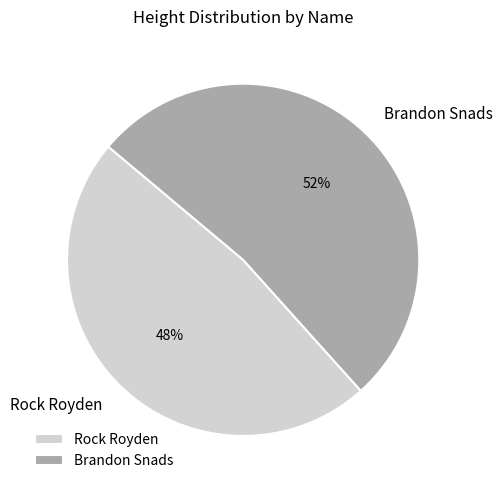

Approximately how many times larger is the value at Brandon Snads compared to Rock Royden?

1.1